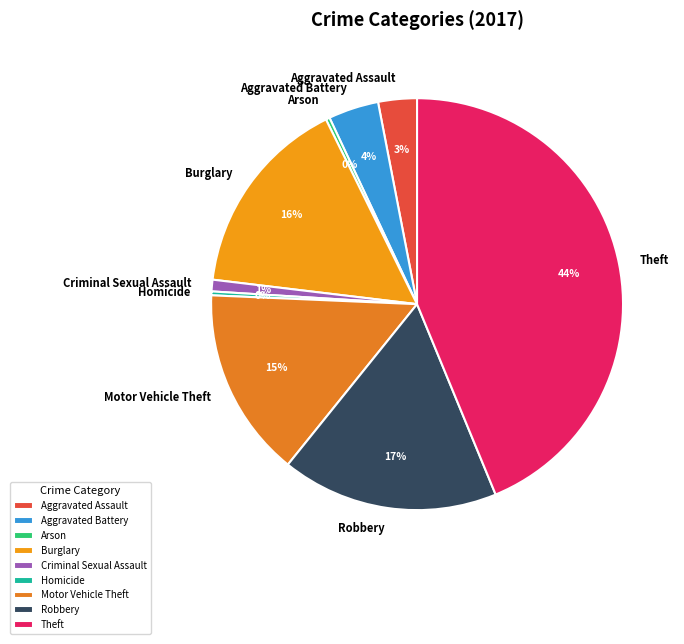

Is Burglary the majority of the pie?

No